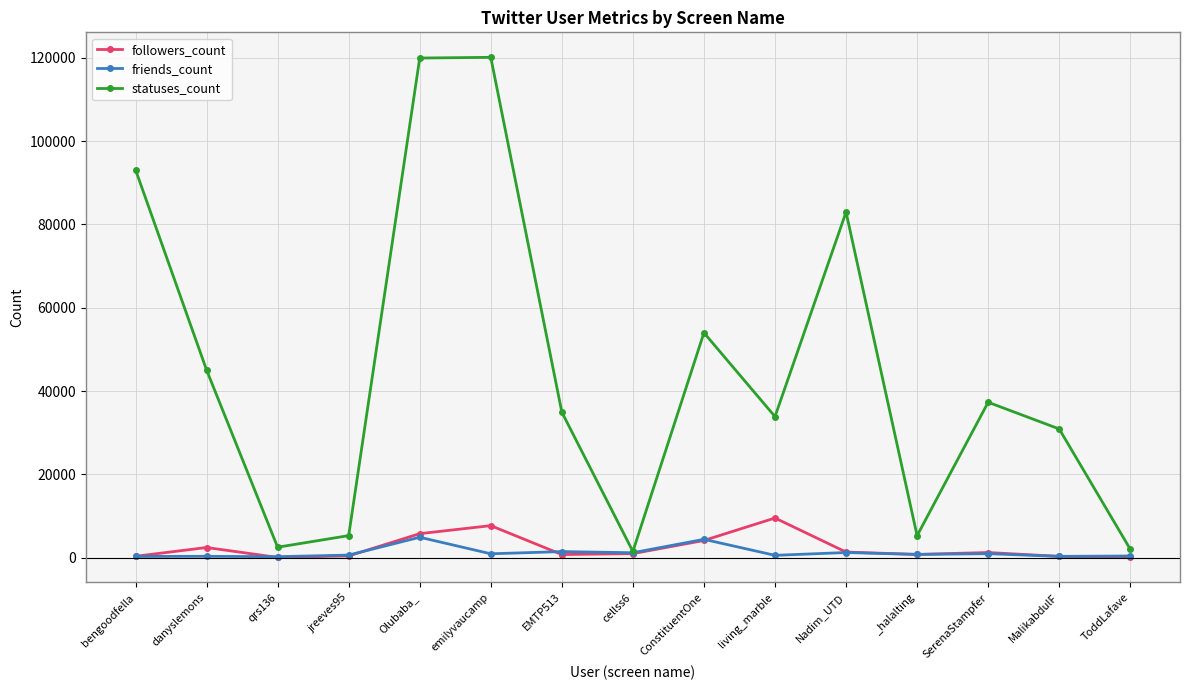

What is the maximum value for statuses_count?

120144